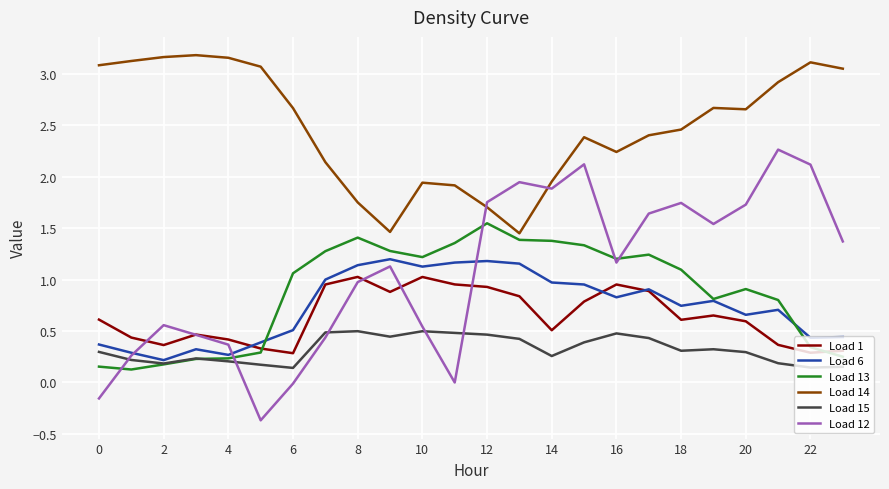

What is the highest value of the Load 12 series?

2.3